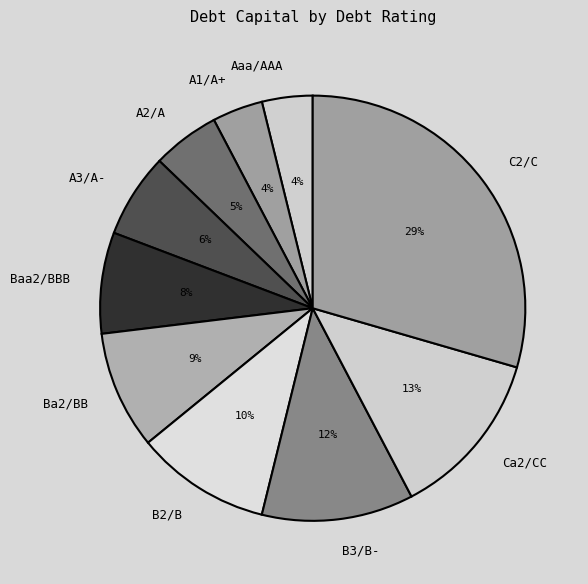

Is it true that Baa2/BBB is 8% of the pie?

True